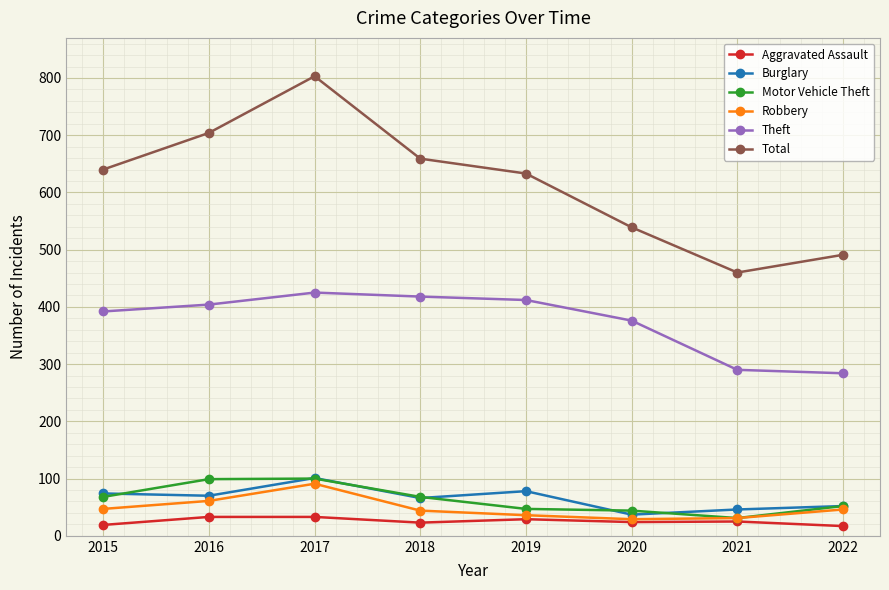

True or false: Total and Motor Vehicle Theft intersect in this chart.

False